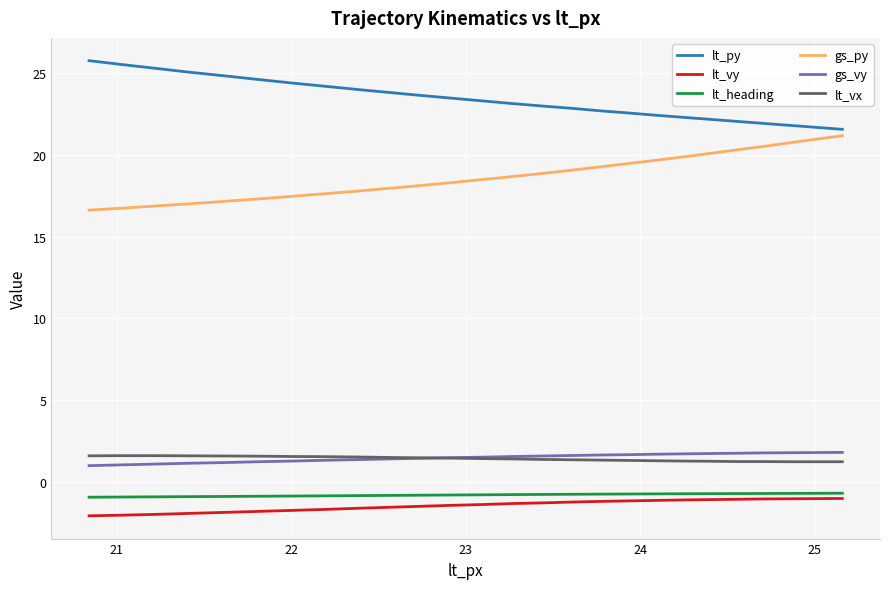

True or false: gs_py and lt_vy cross at least once.

False